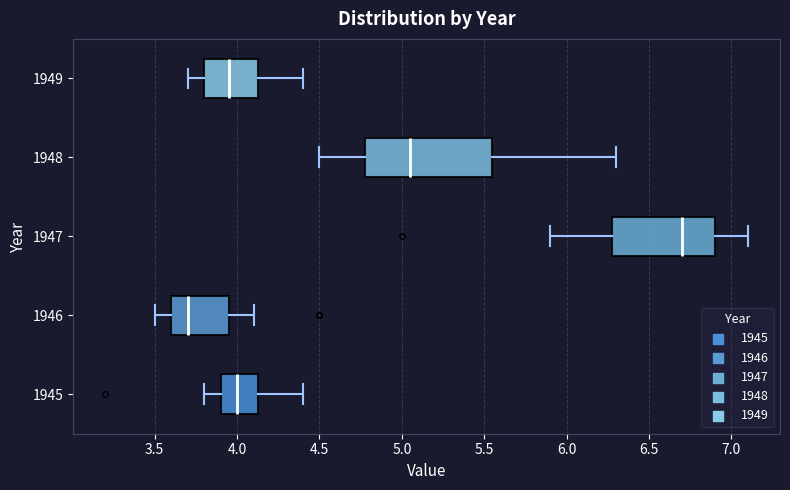

Reading bottom to top, transcribe this box plot: for each box, give where its median line is, the range the box spans, and where its two whiskers end, as read against the x-axis. The values are not printed on the chart, so give them approximately, as read against the axis.

1945: median 4.00, box 3.90 to 4.15, whiskers 3.80 to 4.40
1946: median 3.70, box 3.60 to 3.95, whiskers 3.50 to 4.10
1947: median 6.70, box 6.30 to 6.90, whiskers 5.90 to 7.10
1948: median 5.05, box 4.80 to 5.55, whiskers 4.50 to 6.30
1949: median 3.95, box 3.80 to 4.15, whiskers 3.70 to 4.40